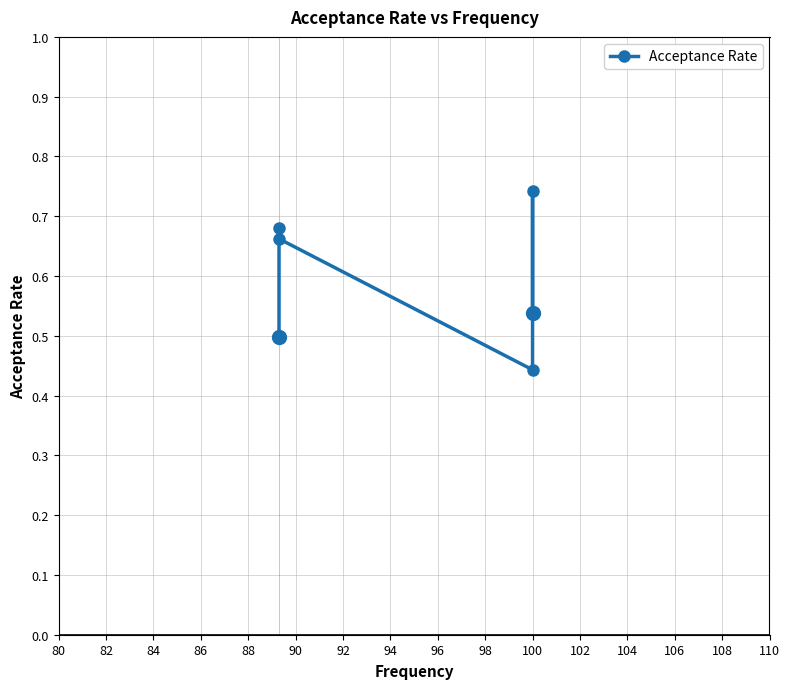

True or false: there are more than 1 points higher than both neighbors.

True